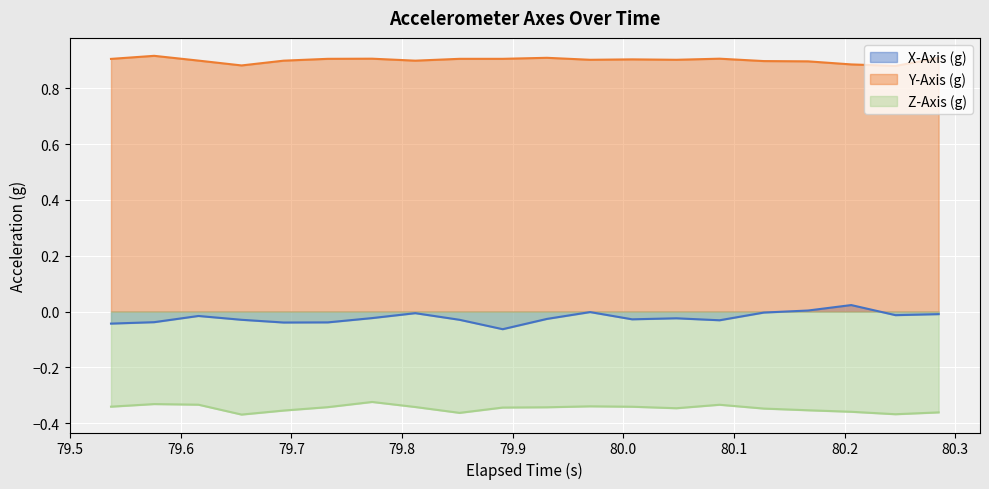

Rank the series by their average value, from lowest to highest.

Z-Axis (g), X-Axis (g), Y-Axis (g)